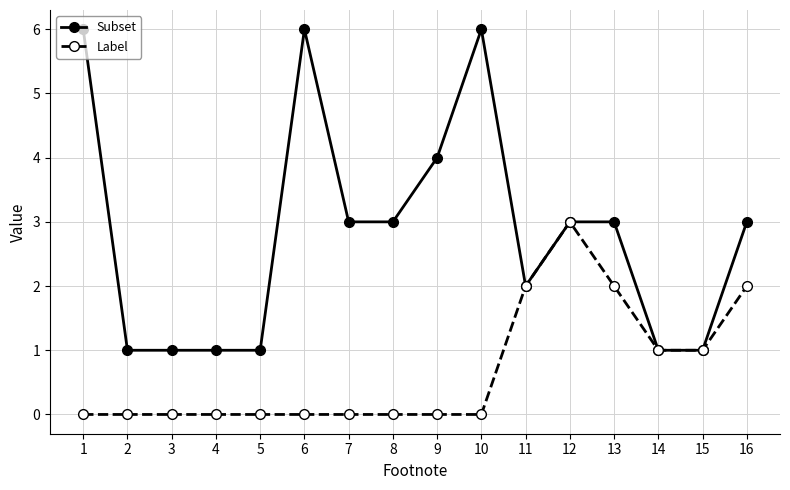

Which series has the largest range (max minus min)?

Subset